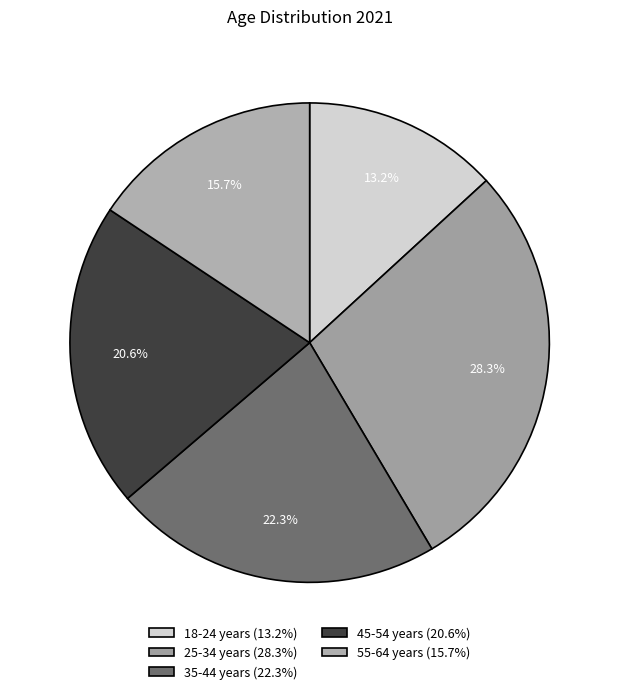

Does 25-34 years represent more than half of the total?

No